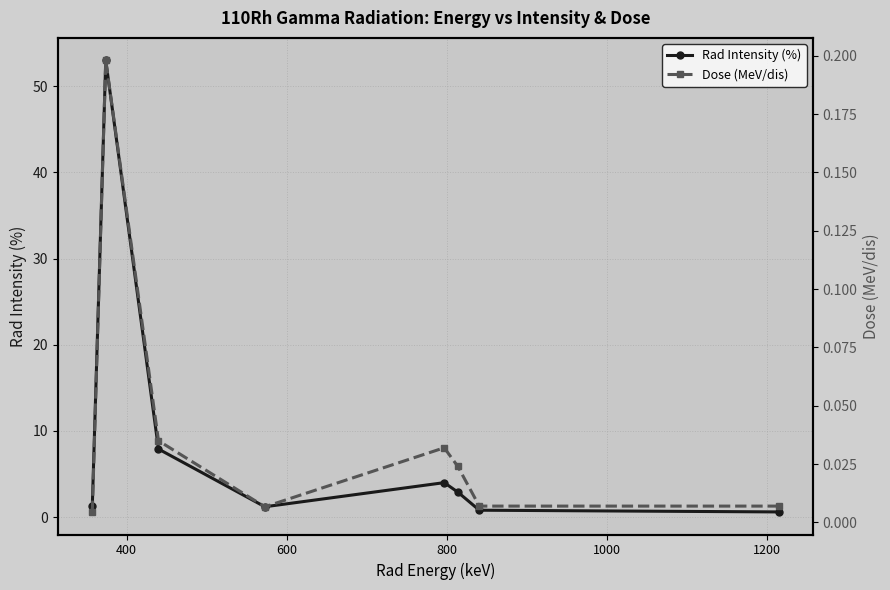

What is the value of the Rad Intensity (%) point at the 3rd from the left?

7.9